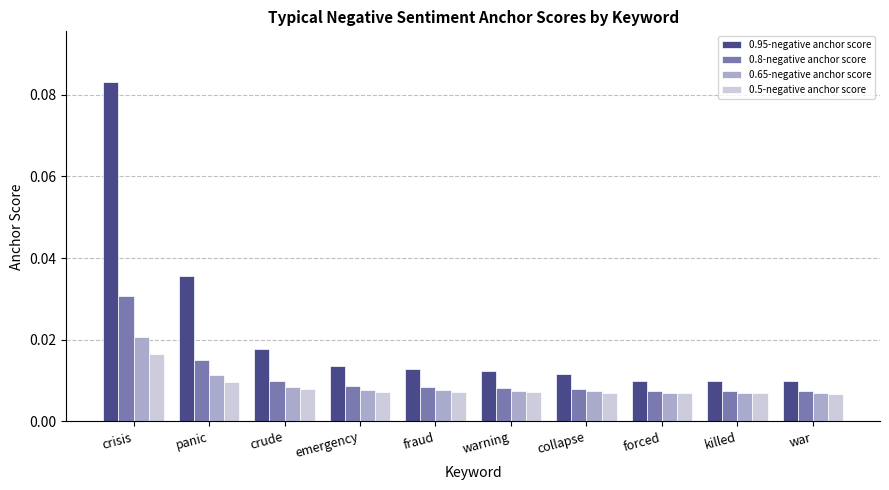

What are all the series names shown in the legend?

0.95-negative anchor score, 0.8-negative anchor score, 0.65-negative anchor score, 0.5-negative anchor score